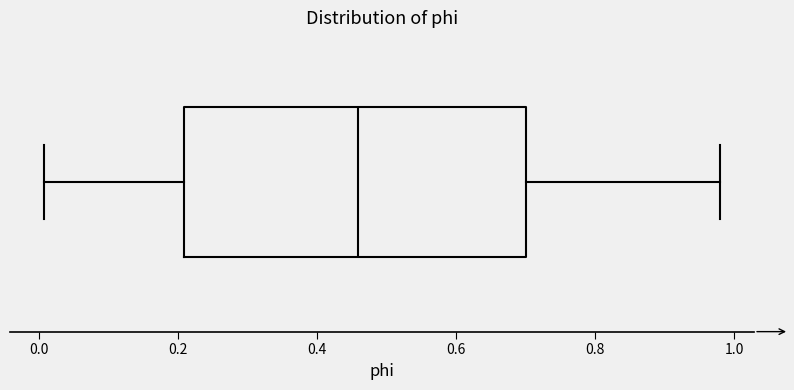

Transcribe this box plot: give where the median line is, the range the box spans, and where the two whiskers end, as read against the x-axis. The values are not printed on the chart, so give them approximately, as read against the axis.

median 0.46, box 0.20 to 0.70, whiskers 0.00 to 0.98